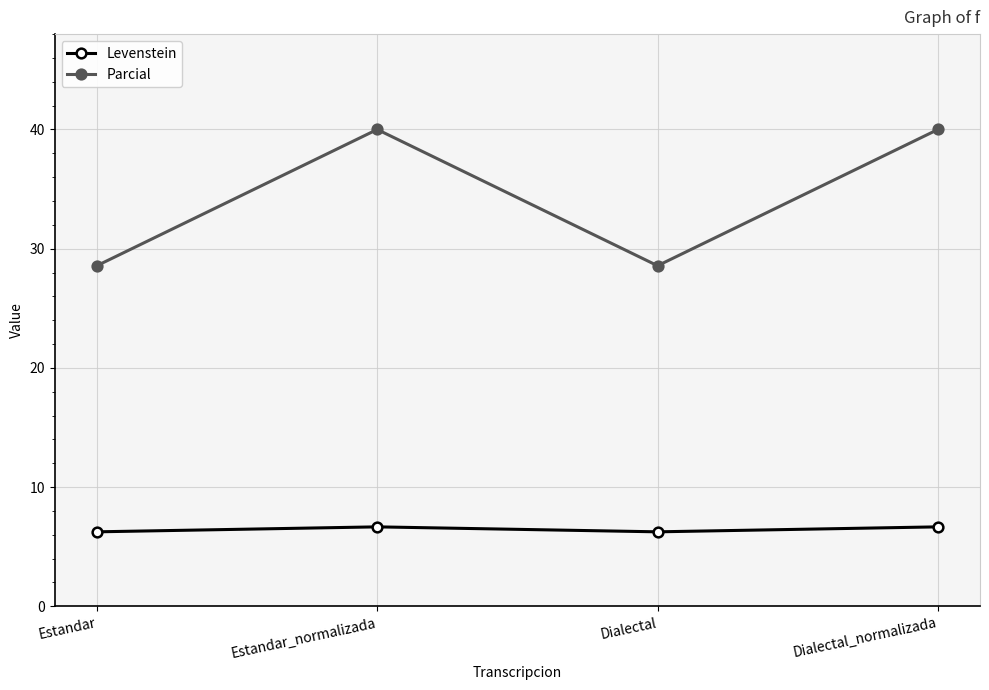

What is the difference between the second highest and minimum values in the Parcial series?

11.4